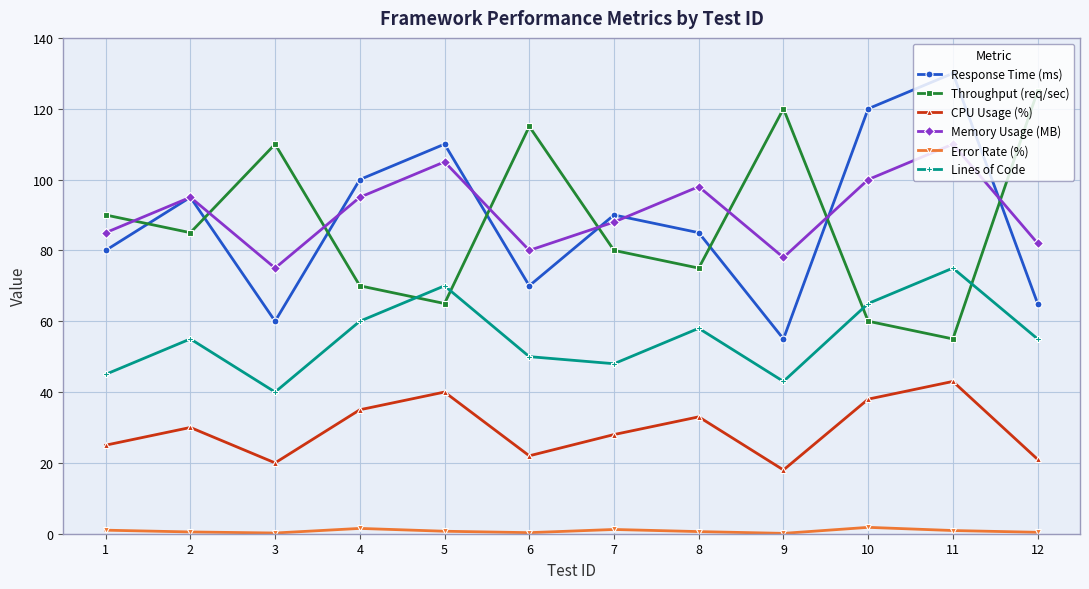

How many categories are shown in the chart?

12